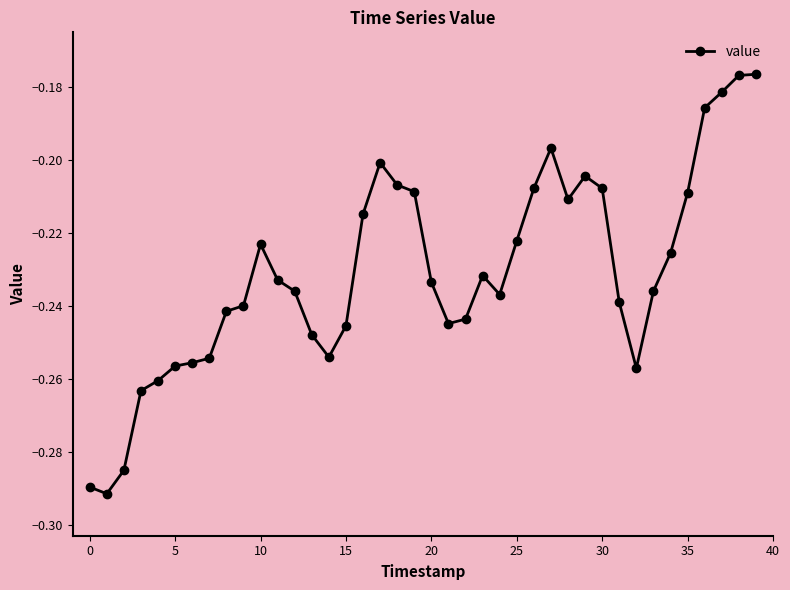

What is the sum of all values?

-9.2